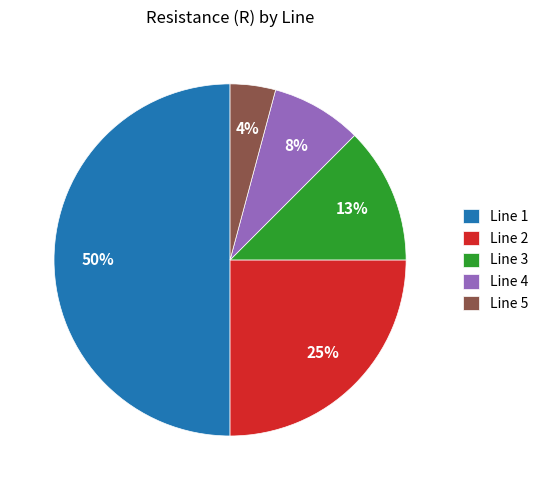

How many segments does this pie chart have?

5